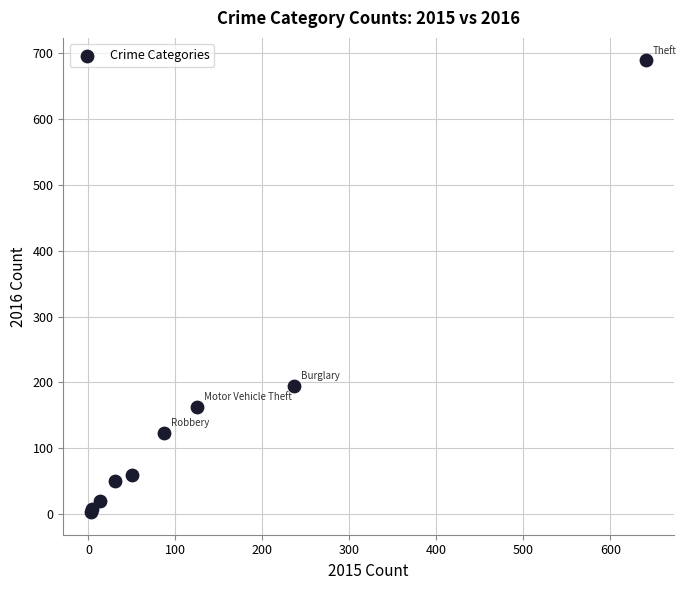

What Y value in the scatter plot is closest to 346?

194